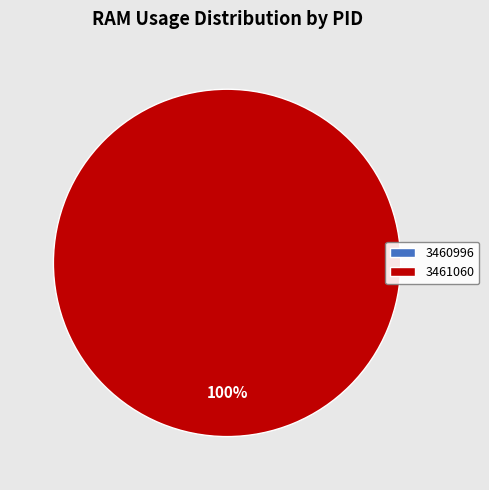

How many segments does this pie chart have?

2